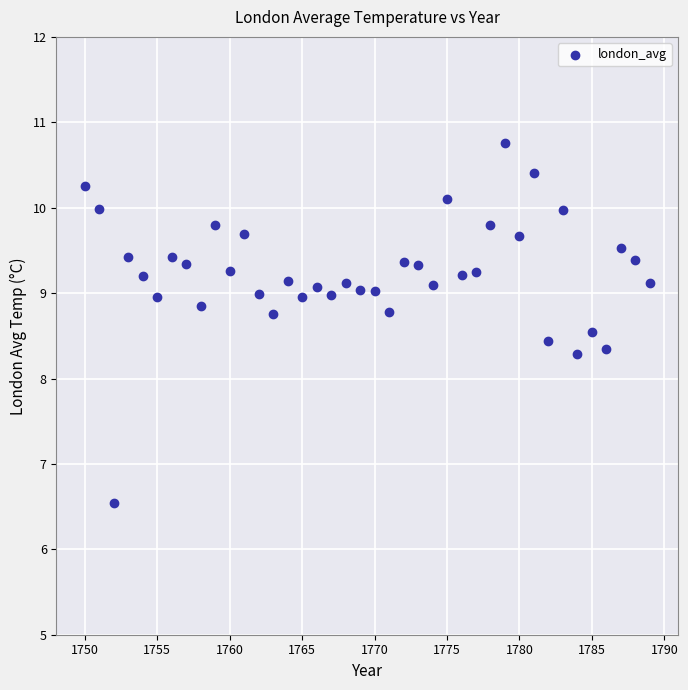

What is the range of X values (max minus min)?

39.0